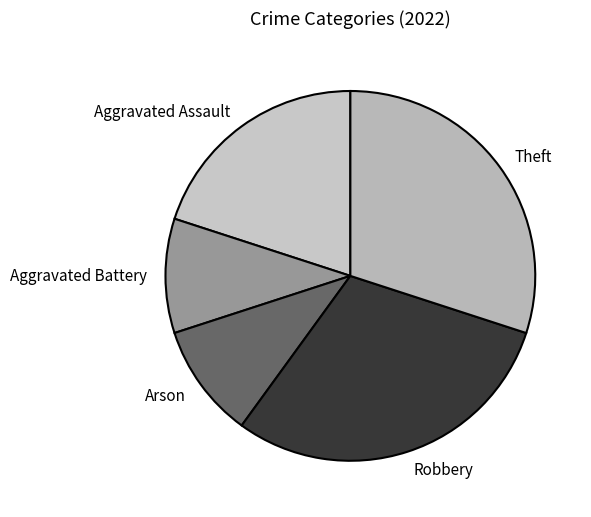

The Robbery slice represents 44% of the pie. True or false?

False